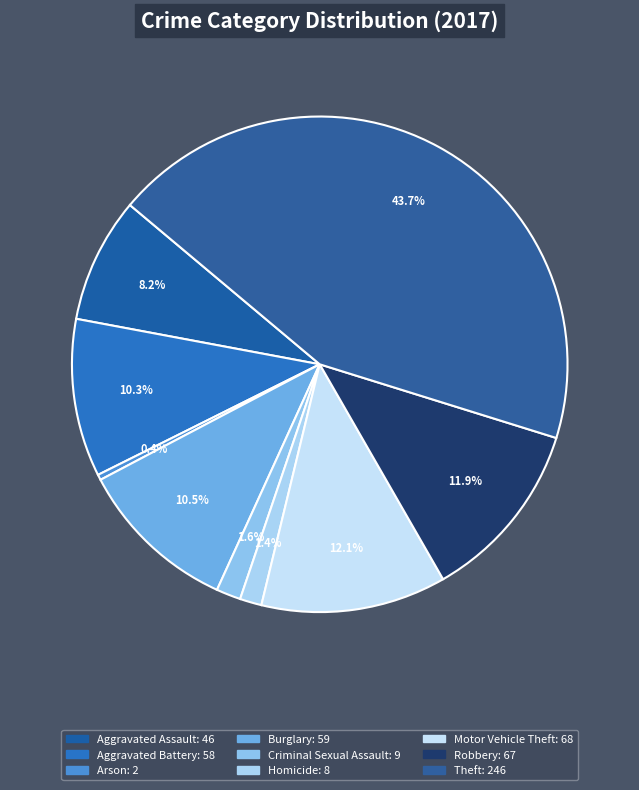

Combined, do Theft and Criminal Sexual Assault account for over 50%?

No